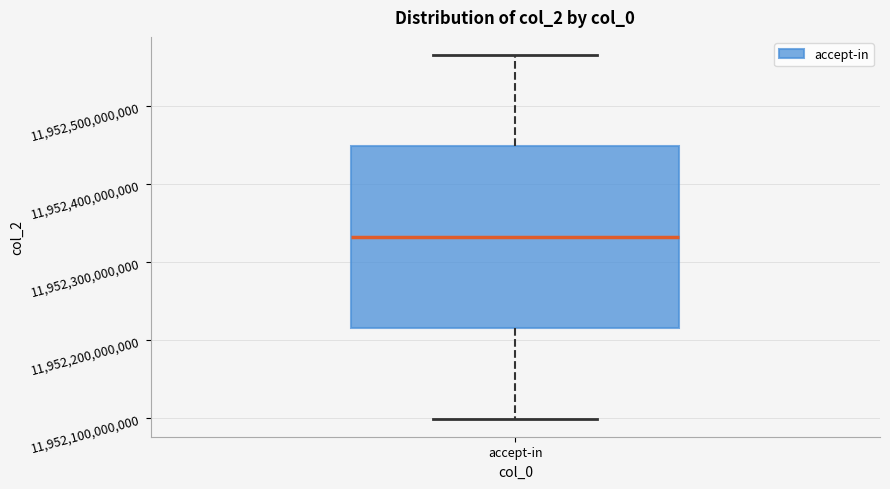

Read this box plot against the y-axis: the position of the median line, the range covered by the box, and the ends of both whiskers. The values are not printed on the chart, so give them approximately, as read against the axis.

median 11952330000000, box 11952220000000 to 11952450000000, whiskers 11952100000000 to 11952570000000